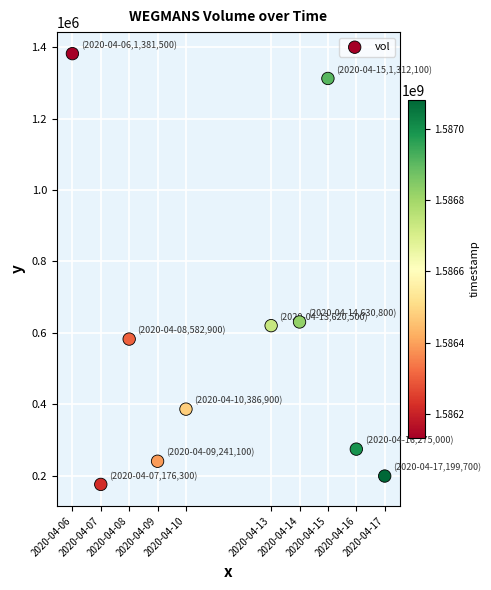

What is the average X value?

1586606400